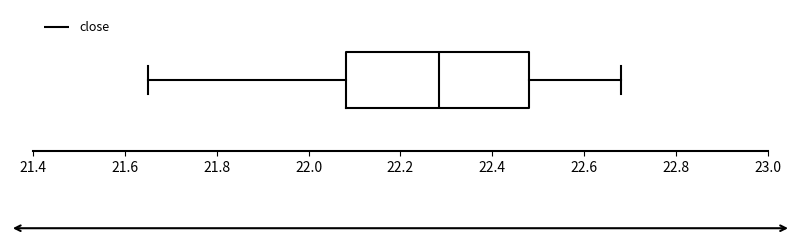

Transcribe this box plot: give where the median line is, the range the box spans, and where the two whiskers end, as read against the x-axis. The values are not printed on the chart, so give them approximately, as read against the axis.

median 22.28, box 22.08 to 22.48, whiskers 21.66 to 22.68